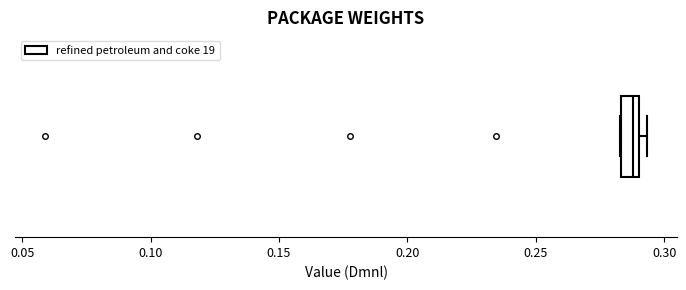

Where is the right edge of the box on the x-axis? The values are not printed on the chart, so give them approximately, as read against the axis.

0.290